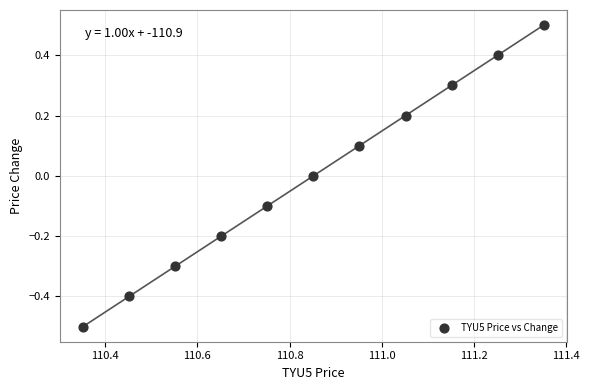

What is the average X value?

110.9